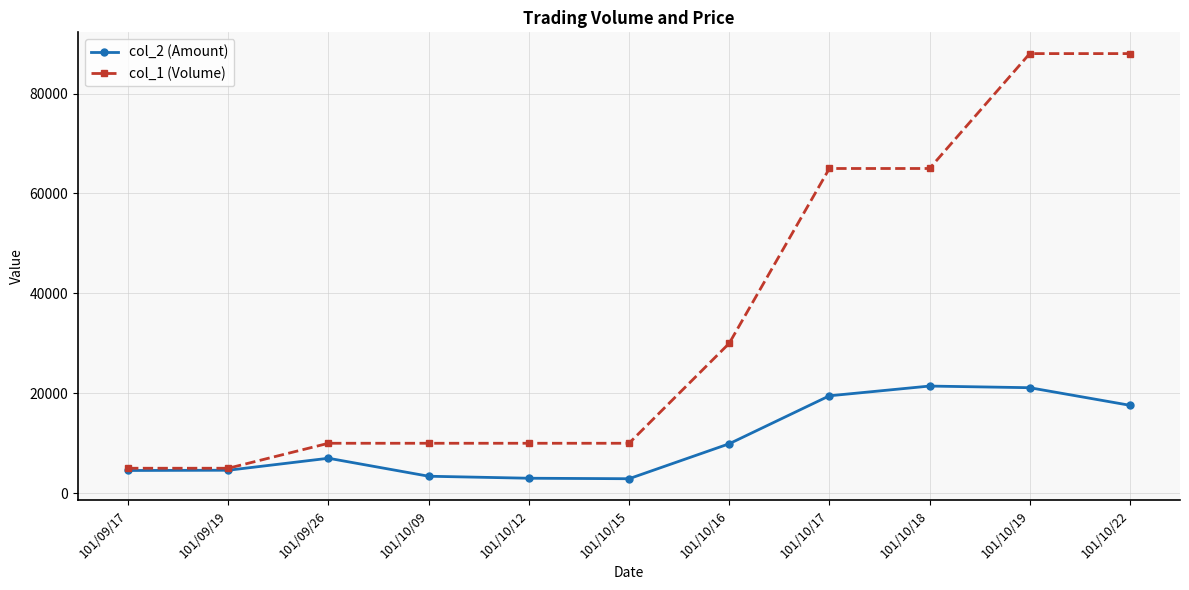

Which series has the largest total across all categories?

col_1 (Volume)